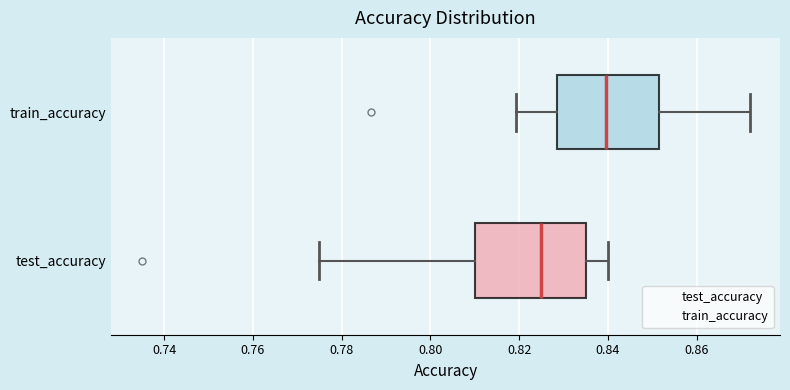

Reading bottom to top, transcribe this box plot: for each box, give where its median line is, the range the box spans, and where its two whiskers end, as read against the x-axis. The values are not printed on the chart, so give them approximately, as read against the axis.

test_accuracy: median 0.826, box 0.810 to 0.836, whiskers 0.776 to 0.840
train_accuracy: median 0.840, box 0.828 to 0.852, whiskers 0.820 to 0.872